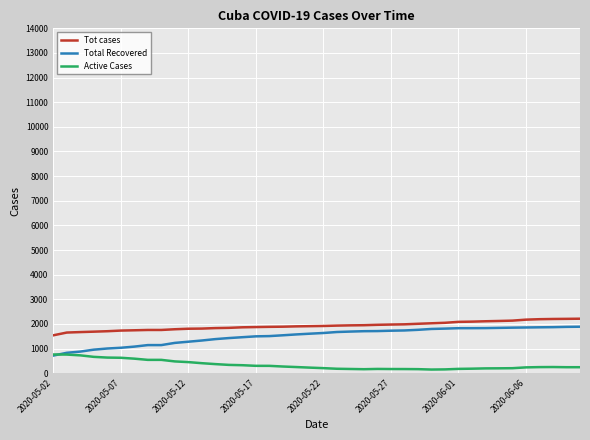

What is the lowest value of the Total Recovered series?

714